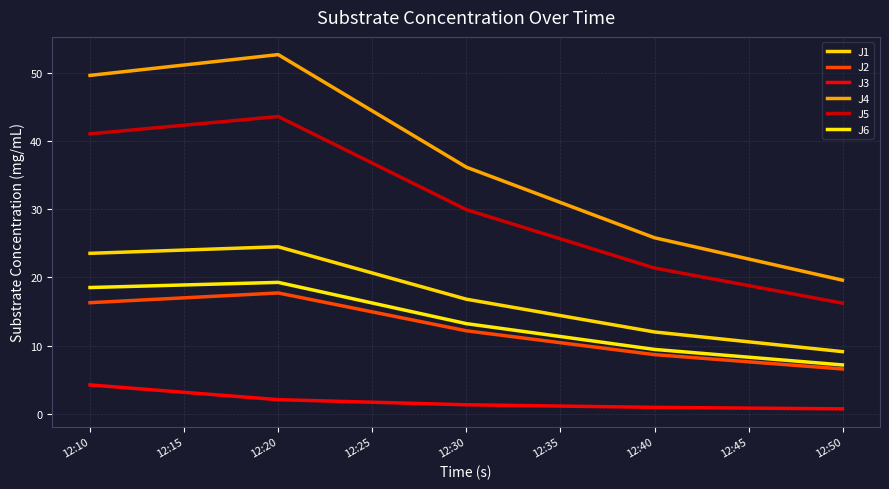

How many interior local peaks does the J4 series have?

1